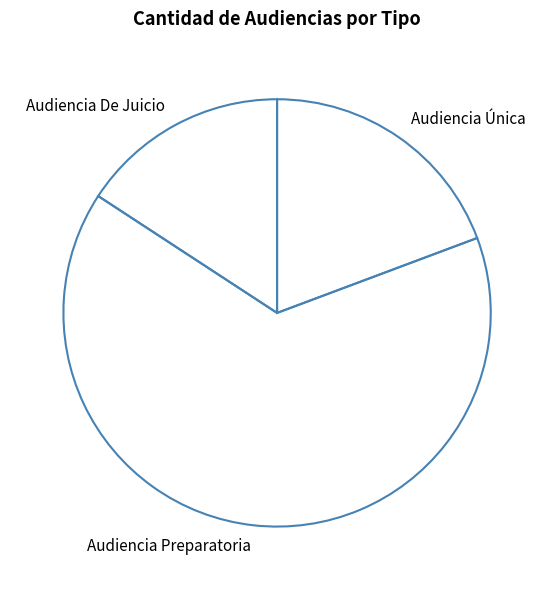

The Audiencia Única slice represents 19% of the pie. True or false?

True